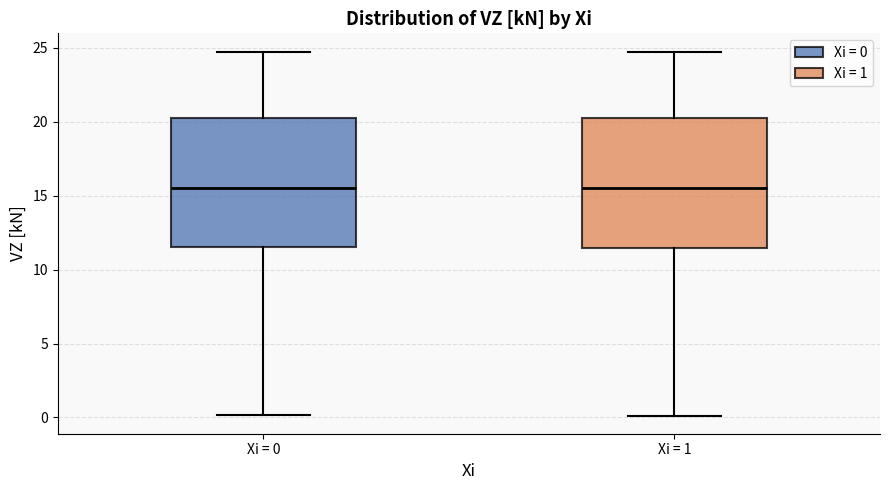

Reading left to right, read every box against the y-axis: the position of its median line, the range the box covers, and the ends of its whiskers. The values are not printed on the chart, so give them approximately, as read against the axis.

Xi = 0: median 15.5, box 11.5 to 20.5, whiskers 0.0 to 24.5
Xi = 1: median 15.5, box 11.5 to 20.0, whiskers 0.0 to 24.5